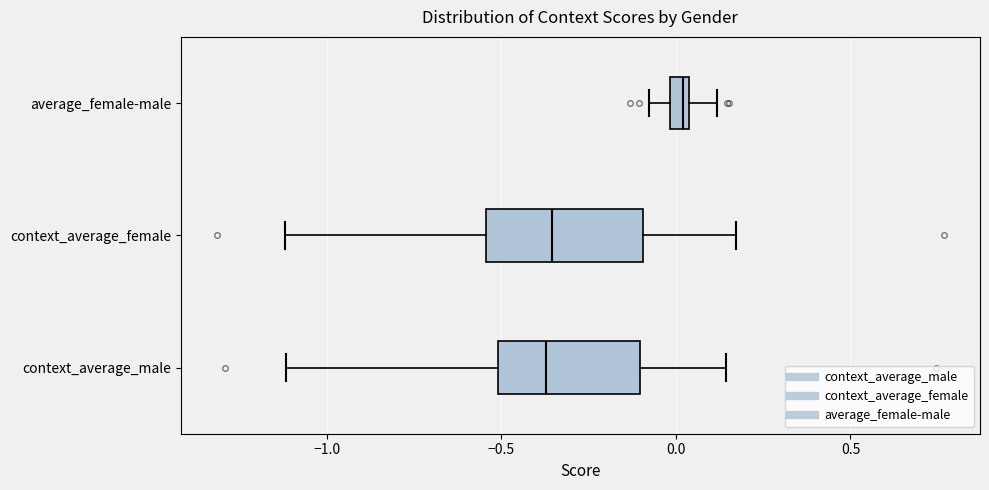

Where is the right edge of the box for context_average_female on the x-axis? The values are not printed on the chart, so give them approximately, as read against the axis.

-0.10